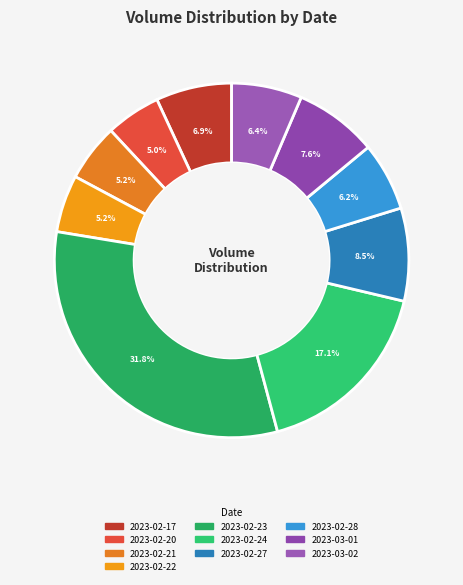

Is it true that 2023-03-02 is 1% of the pie?

False